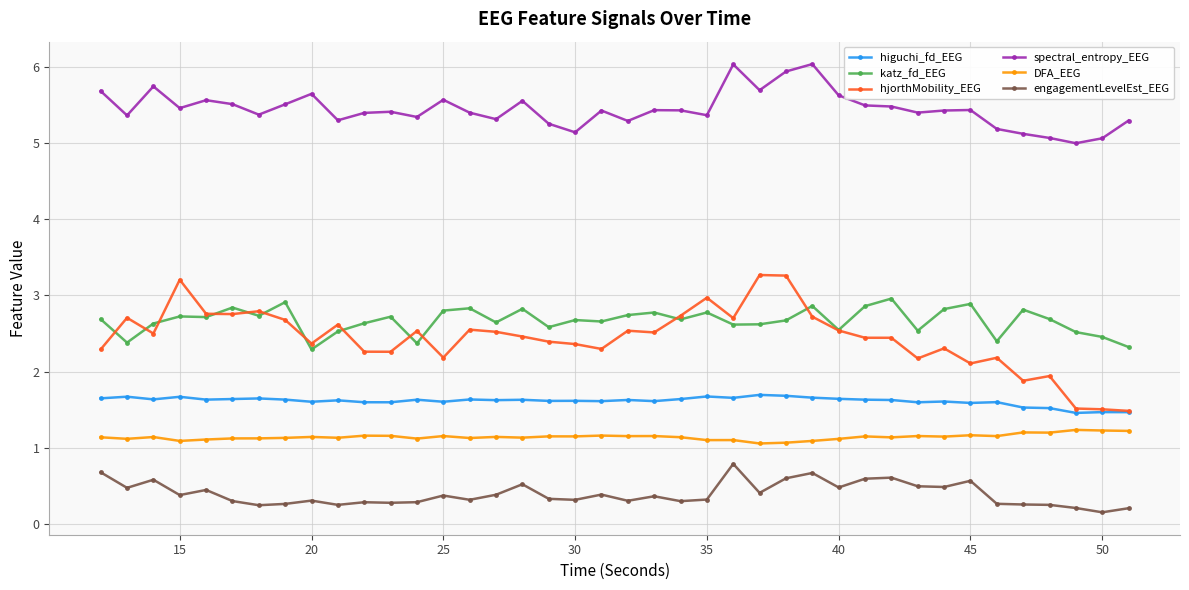

True or false: higuchi_fd_EEG and spectral_entropy_EEG cross at least once.

False